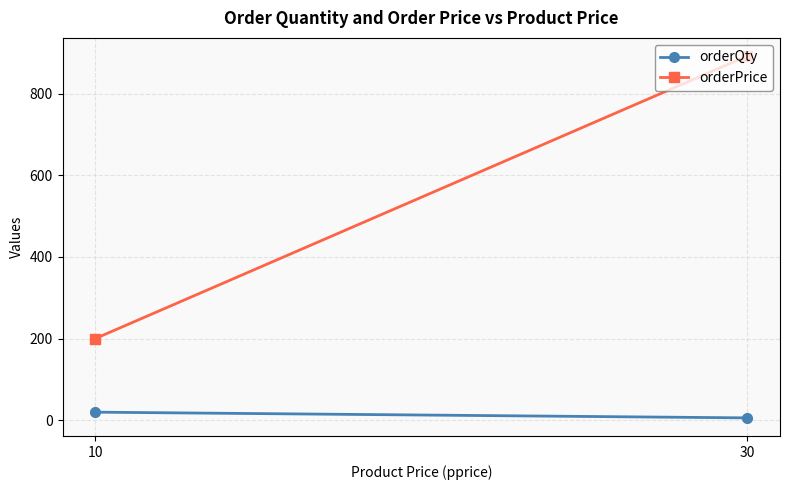

What is the spread (max minus min) of values at 10?

180